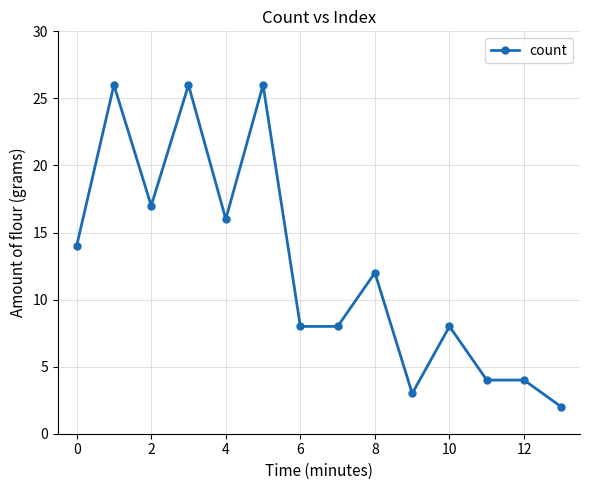

True or false: the data has more than 1 interior local peaks.

True